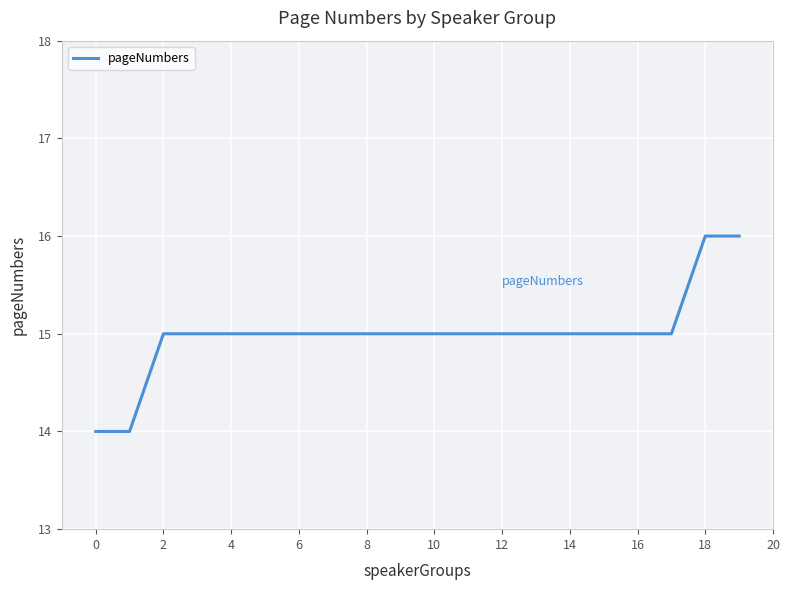

What is the minimum value shown in the chart?

14